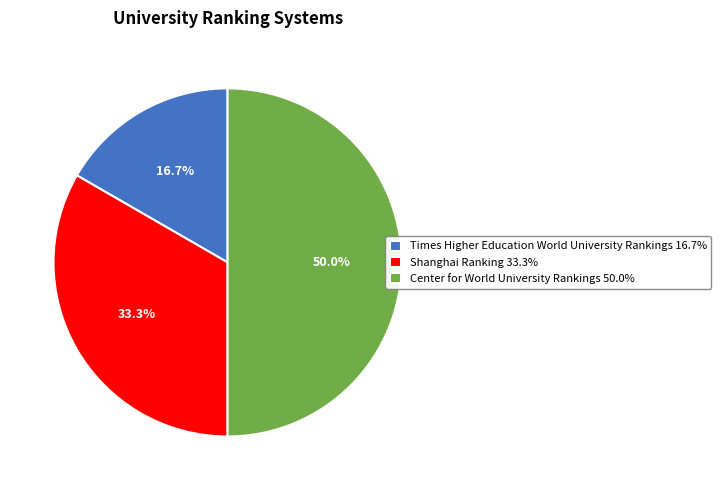

Do Times Higher Education World University Rankings 16.7% and Center for World University Rankings 50.0% together represent more than half of the pie?

Yes